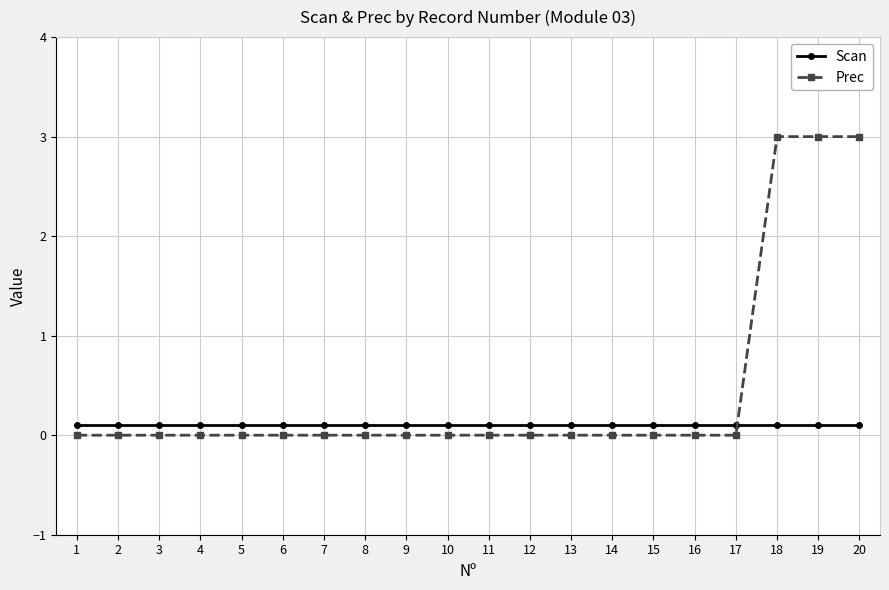

How many times do Prec and Scan cross each other?

1